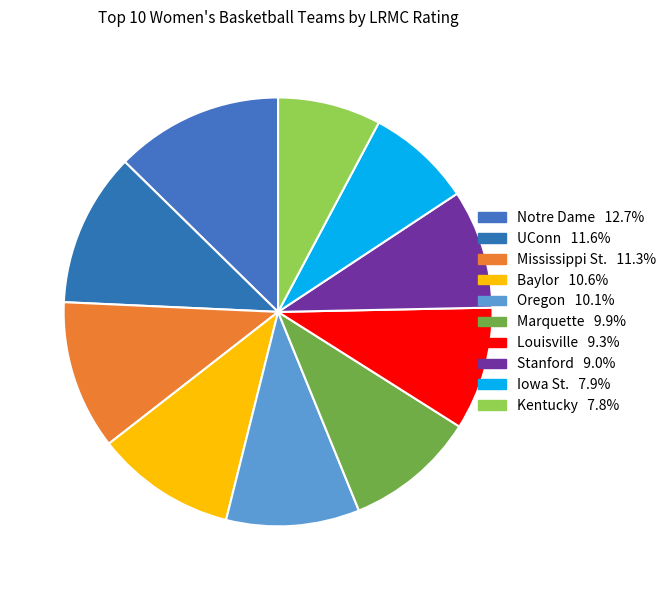

To the nearest percent, what is the difference between the UConn and Louisville slice percentages?

2%